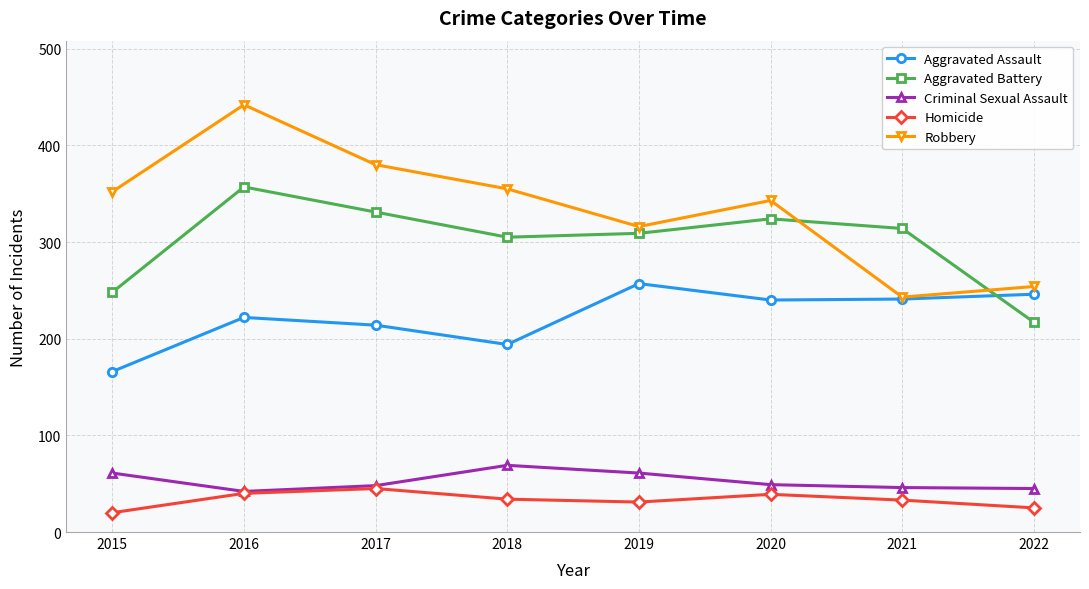

At which label does Robbery reach its peak?

2016